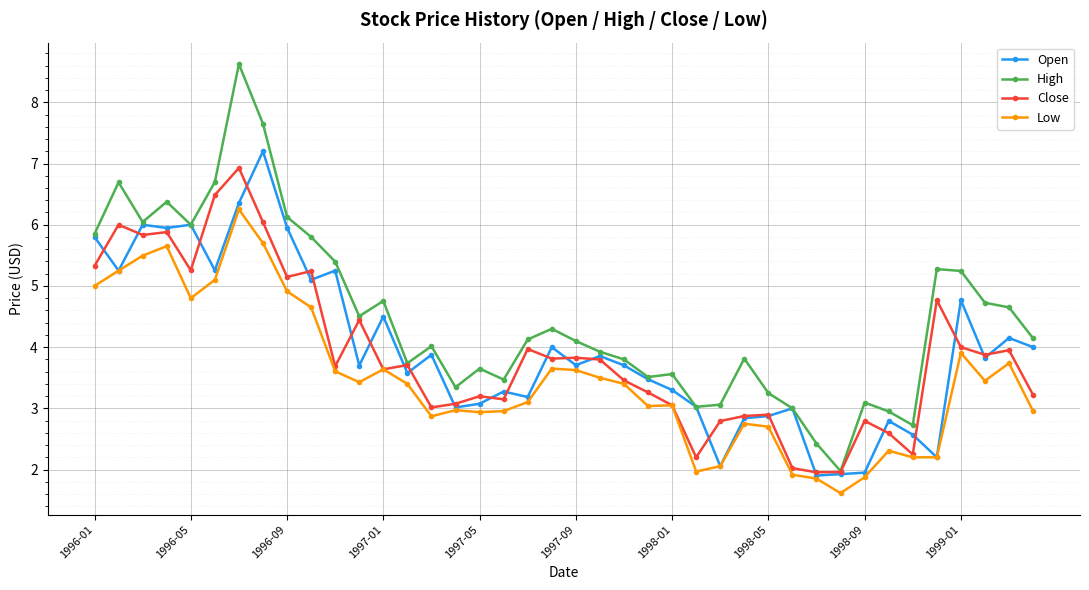

What is the maximum value shown in the chart?

8.6